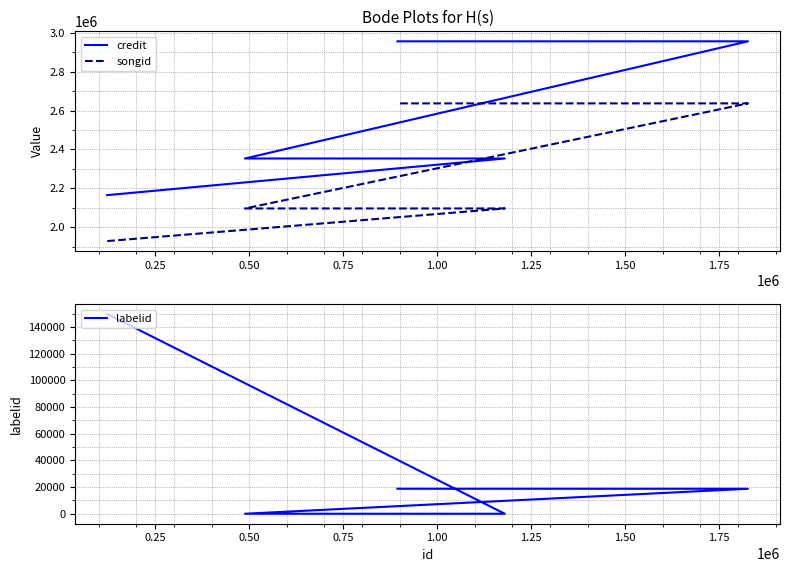

What is the value of the labelid point at the 4th from the left?

18715